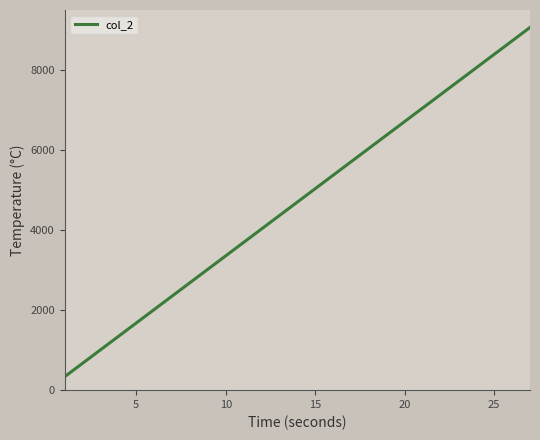

What is the difference between the maximum and minimum values?

8736